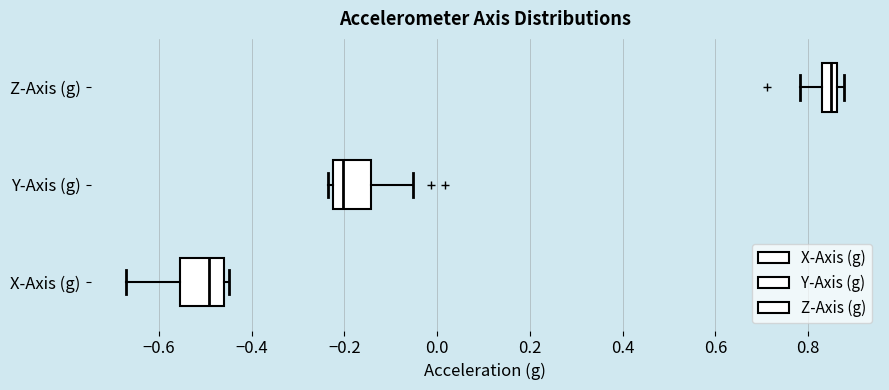

Reading bottom to top, transcribe this box plot: for each box, give where its median line is, the range the box spans, and where its two whiskers end, as read against the x-axis. The values are not printed on the chart, so give them approximately, as read against the axis.

X-Axis (g): median -0.50, box -0.56 to -0.46, whiskers -0.66 to -0.44
Y-Axis (g): median -0.20, box -0.22 to -0.14, whiskers -0.24 to -0.06
Z-Axis (g): median 0.84, box 0.82 to 0.86, whiskers 0.78 to 0.88